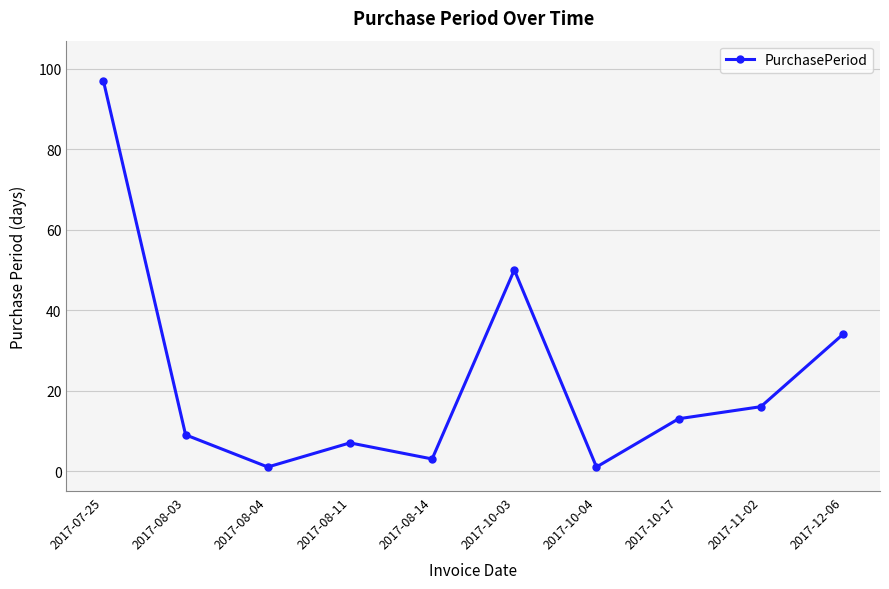

How many points are higher than both their immediate neighbors (excluding endpoints)?

2